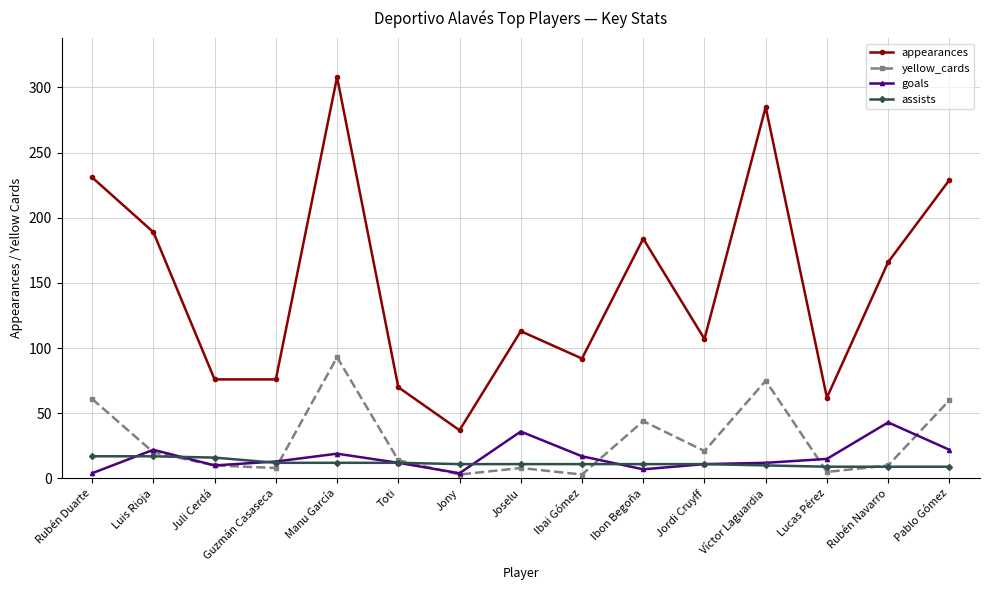

What are all the series names shown in the legend?

appearances, yellow_cards, goals, assists